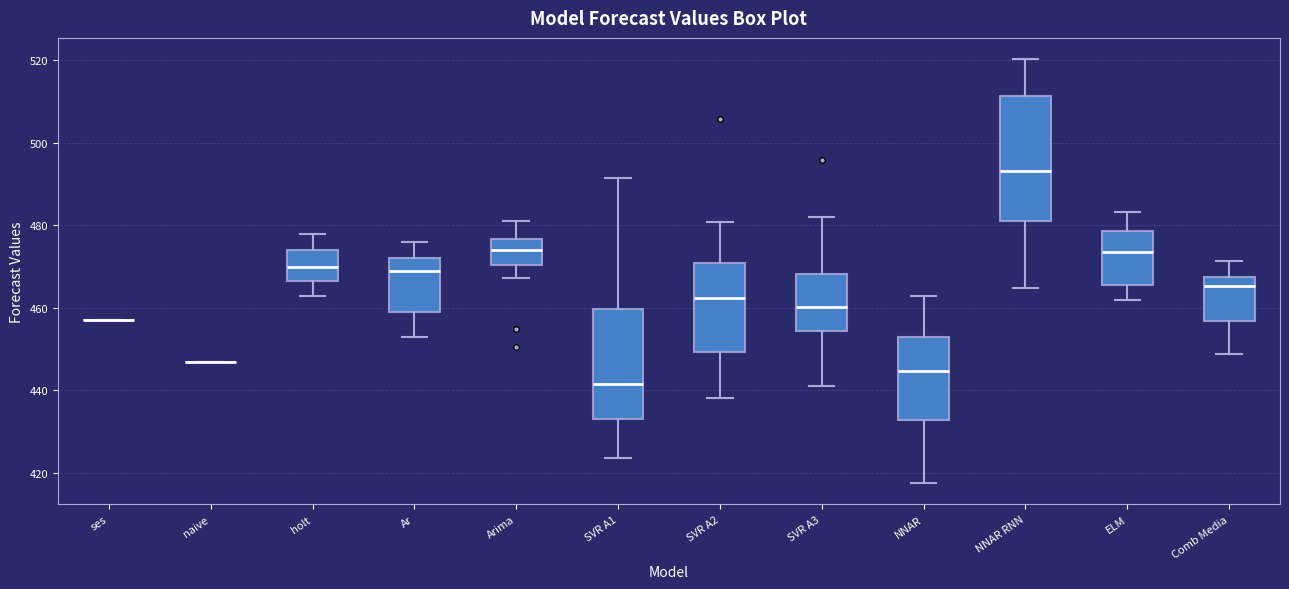

Reading left to right, transcribe this box plot: for each box, give where its median line is, the range the box spans, and where its two whiskers end, as read against the y-axis. The values are not printed on the chart, so give them approximately, as read against the axis.

ses: box collapsed to a line at 458, whiskers 458 to 458
naive: box collapsed to a line at 448, whiskers 448 to 448
holt: median 470, box 466 to 474, whiskers 464 to 478
Ar: median 470, box 460 to 472, whiskers 454 to 476
Arima: median 474, box 470 to 476, whiskers 468 to 482
SVR A1: median 442, box 434 to 460, whiskers 424 to 492
SVR A2: median 462, box 450 to 470, whiskers 438 to 480
SVR A3: median 460, box 454 to 468, whiskers 442 to 482
NNAR: median 444, box 432 to 452, whiskers 418 to 462
NNAR RNN: median 494, box 482 to 512, whiskers 464 to 520
ELM: median 474, box 466 to 478, whiskers 462 to 484
Comb Media: median 466, box 456 to 468, whiskers 448 to 472